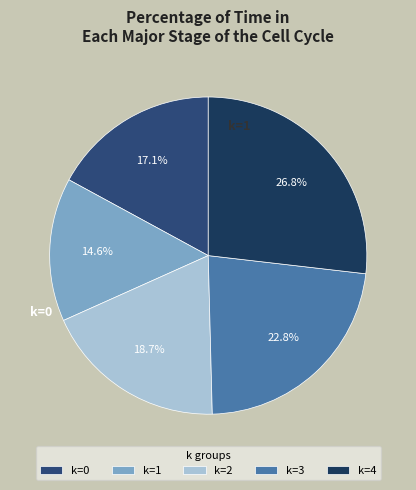

Which category has the biggest portion of the pie?

k=4